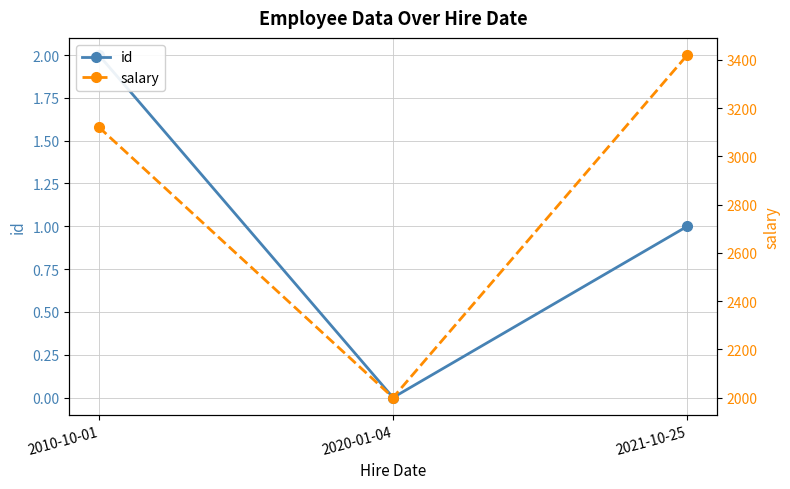

What is the greatest value displayed?

3420